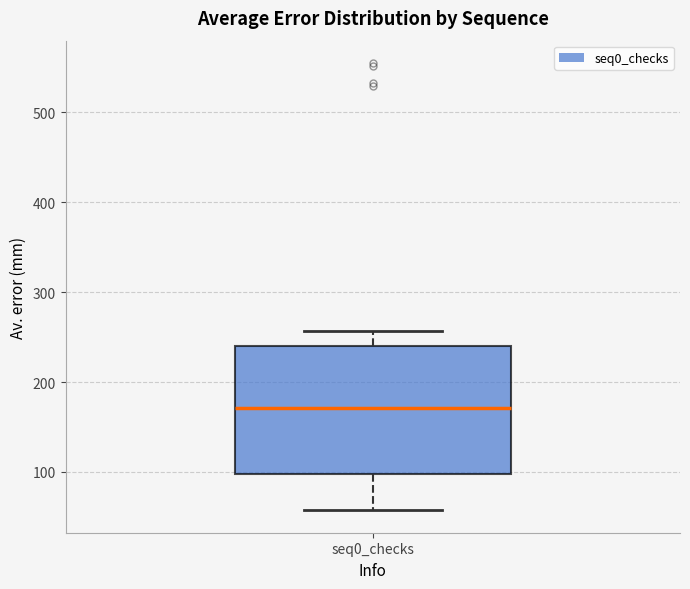

Transcribe this box plot: give where the median line is, the range the box spans, and where the two whiskers end, as read against the y-axis. The values are not printed on the chart, so give them approximately, as read against the axis.

median 170, box 100 to 240, whiskers 60 to 260